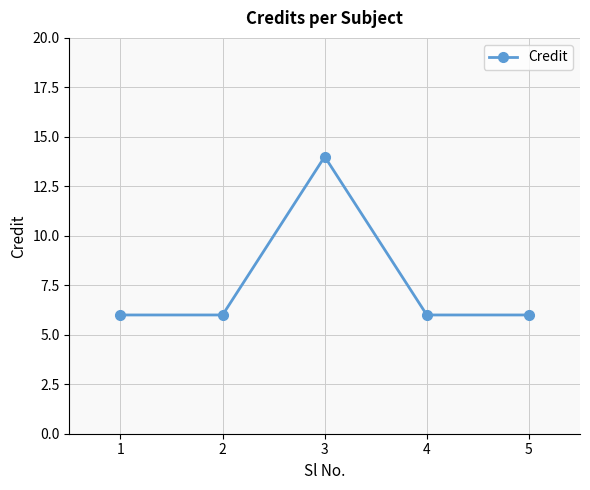

Approximately how many times larger is the value at 2 compared to 4?

1.0